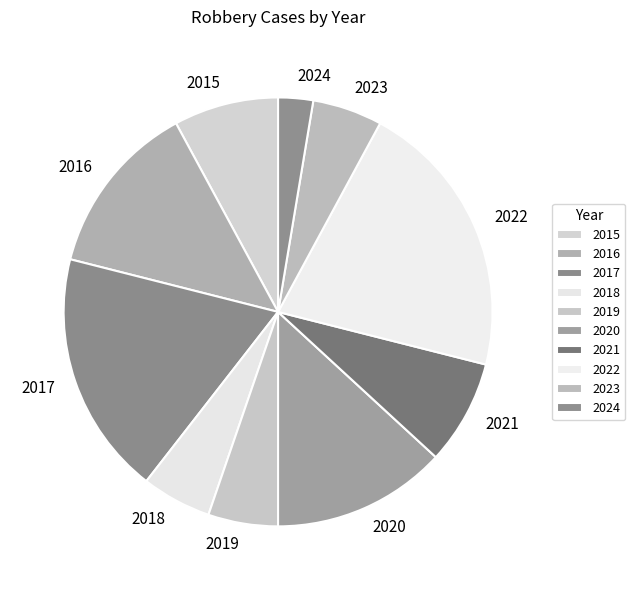

What is the largest slice in the pie chart?

2022